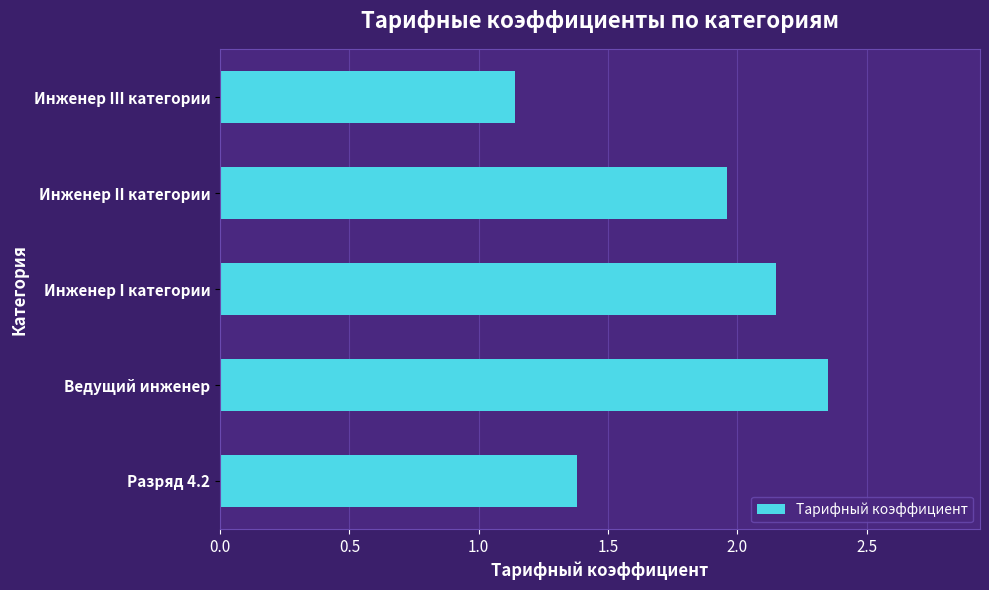

Which label corresponds to the smallest value in the chart?

Инженер III категории